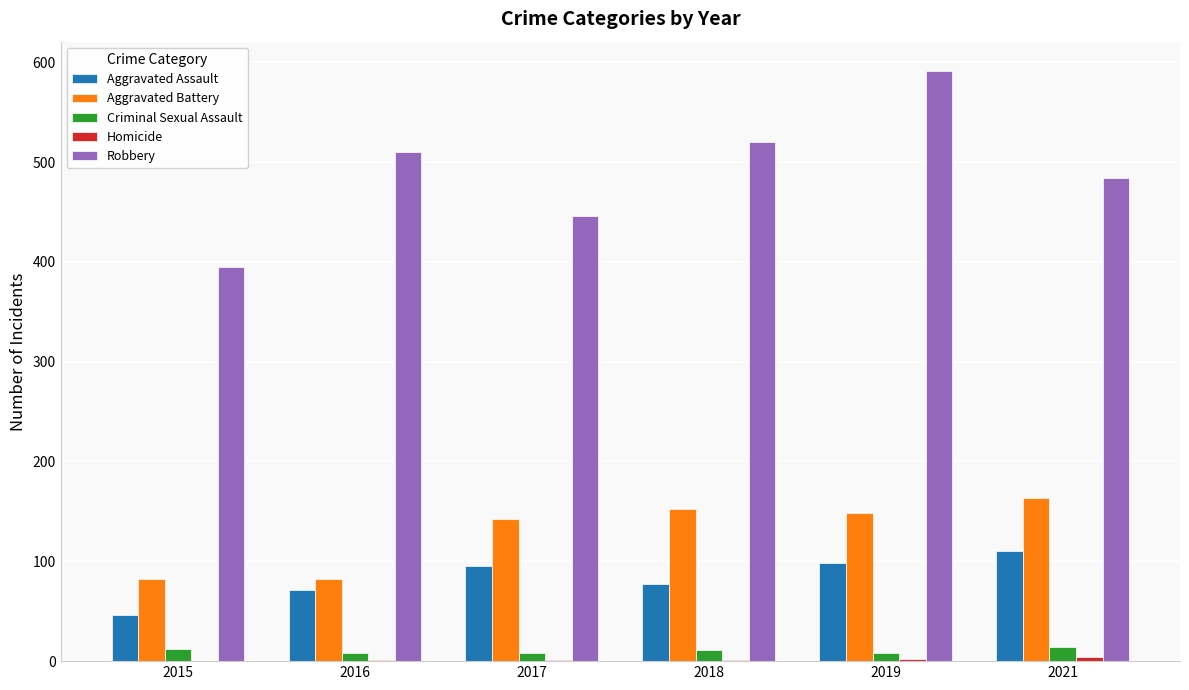

Count the Criminal Sexual Assault values in the range 8 to 12.

5